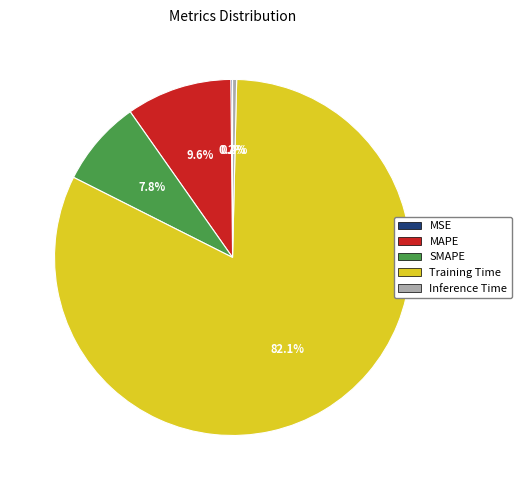

Is the sum of Inference Time and MAPE greater than half?

No